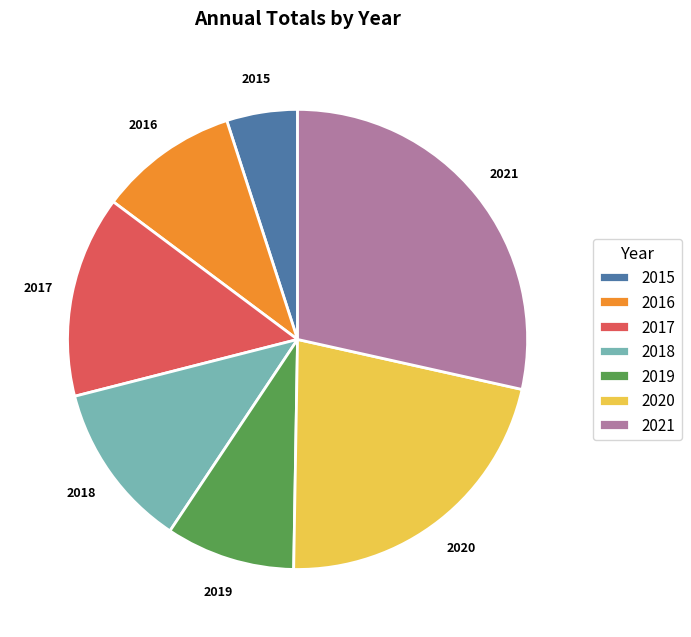

How many segments does this pie chart have?

7